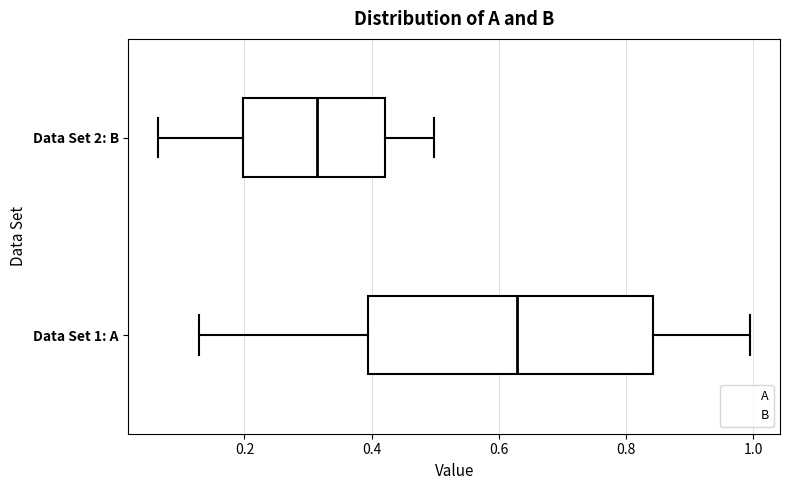

Reading bottom to top, transcribe this box plot: for each box, give where its median line is, the range the box spans, and where its two whiskers end, as read against the x-axis. The values are not printed on the chart, so give them approximately, as read against the axis.

Data Set 1: A: median 0.62, box 0.40 to 0.84, whiskers 0.12 to 1.00
Data Set 2: B: median 0.32, box 0.20 to 0.42, whiskers 0.06 to 0.50